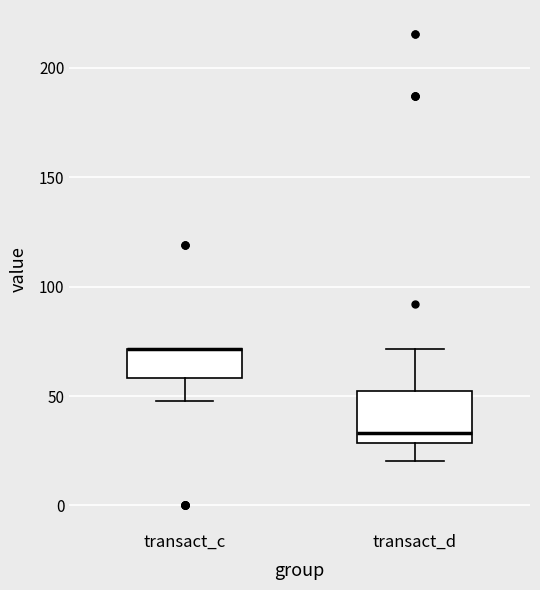

Reading left to right, transcribe this box plot: for each box, give where its median line is, the range the box spans, and where its two whiskers end, as read against the y-axis. The values are not printed on the chart, so give them approximately, as read against the axis.

transact_c: median 70 (drawn on the box's upper edge), box 60 to 70, whiskers 50 to 70
transact_d: median 35, box 30 to 50, whiskers 20 to 70